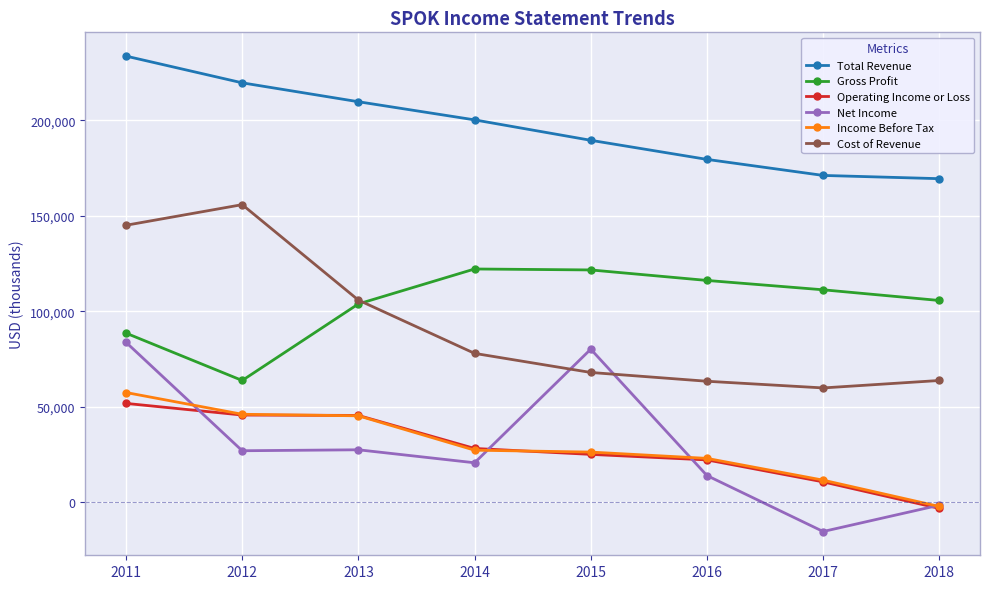

List the series in order of their peak value, lowest first.

Operating Income or Loss, Income Before Tax, Net Income, Gross Profit, Cost of Revenue, Total Revenue